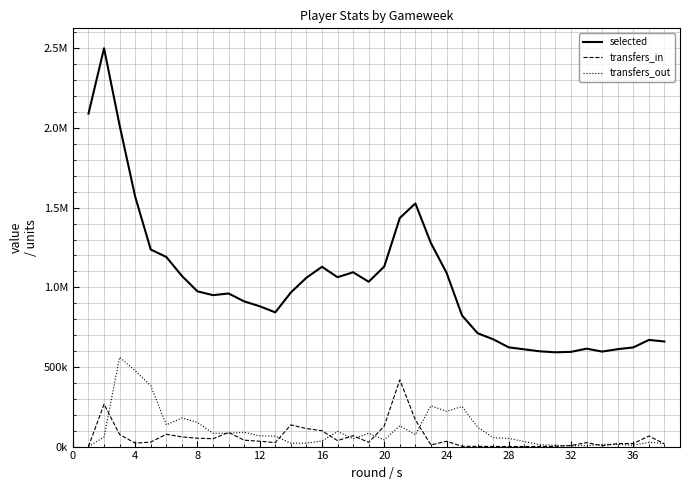

How many values in the transfers_out series are below 66016?

19